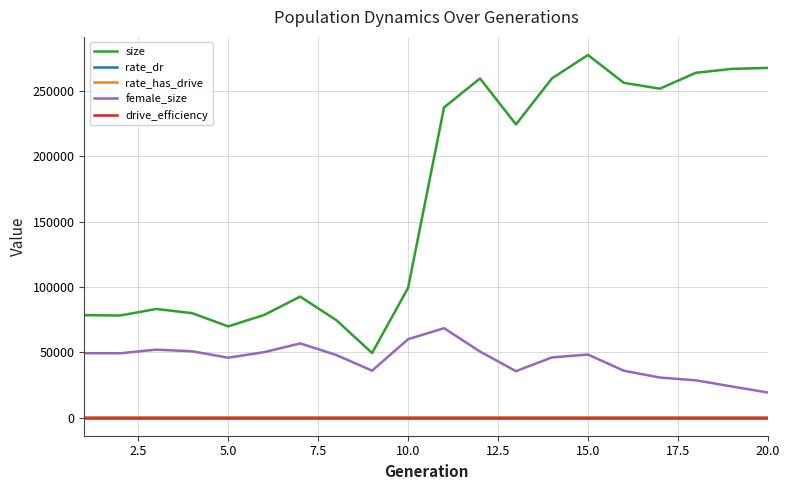

How many lines are shown in the chart?

5